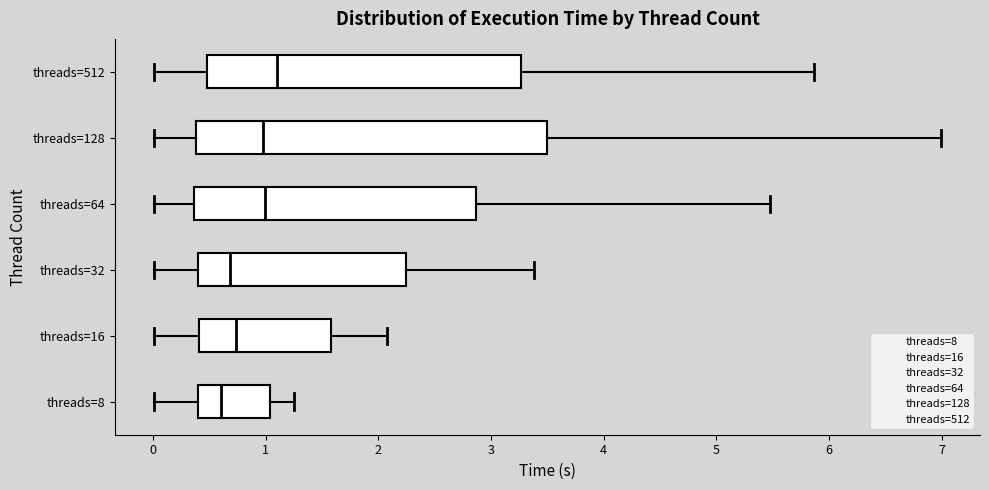

Reading bottom to top, transcribe this box plot: for each box, give where its median line is, the range the box spans, and where its two whiskers end, as read against the x-axis. The values are not printed on the chart, so give them approximately, as read against the axis.

threads=8: median 0.6, box 0.4 to 1.0, whiskers 0.0 to 1.3
threads=16: median 0.7, box 0.4 to 1.6, whiskers 0.0 to 2.1
threads=32: median 0.7, box 0.4 to 2.2, whiskers 0.0 to 3.4
threads=64: median 1.0, box 0.4 to 2.9, whiskers 0.0 to 5.5
threads=128: median 1.0, box 0.4 to 3.5, whiskers 0.0 to 7.0
threads=512: median 1.1, box 0.5 to 3.3, whiskers 0.0 to 5.9